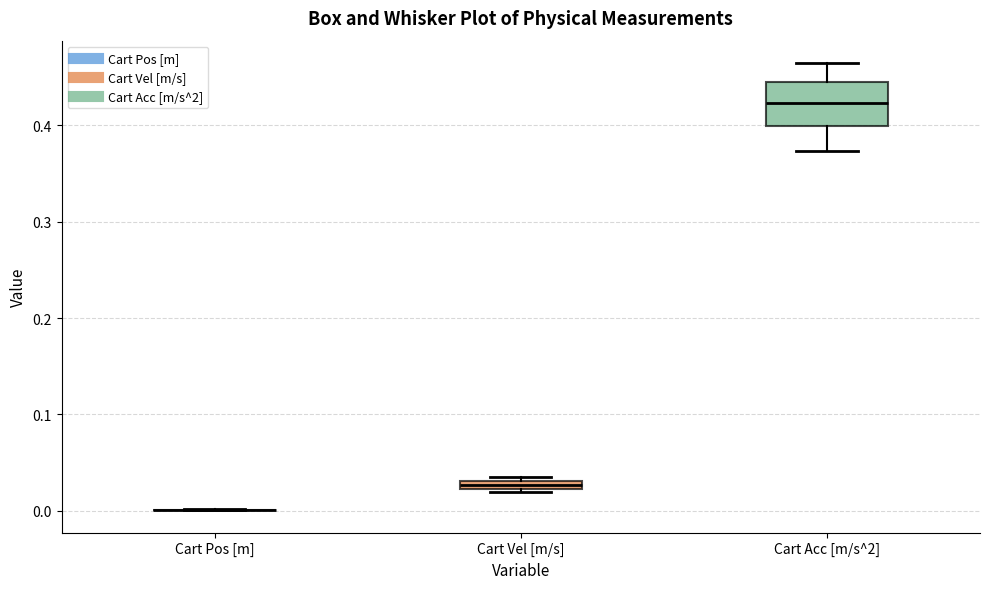

Comparing the boxes themselves (not the whiskers), which one is the tallest?

Cart Acc [m/s^2]